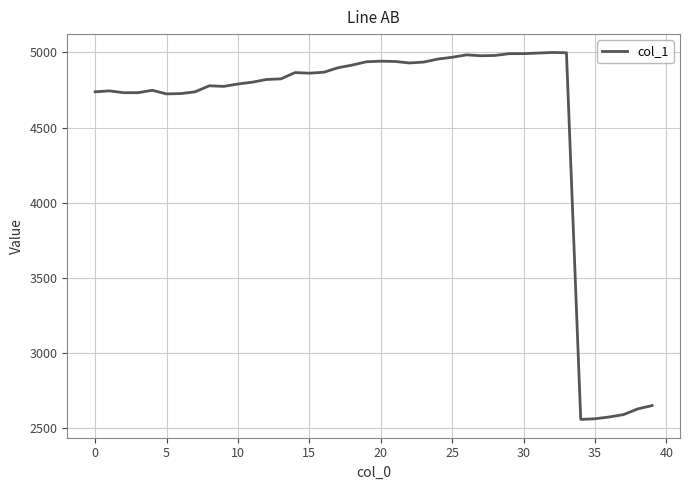

What is the difference between the maximum and minimum values?

2444